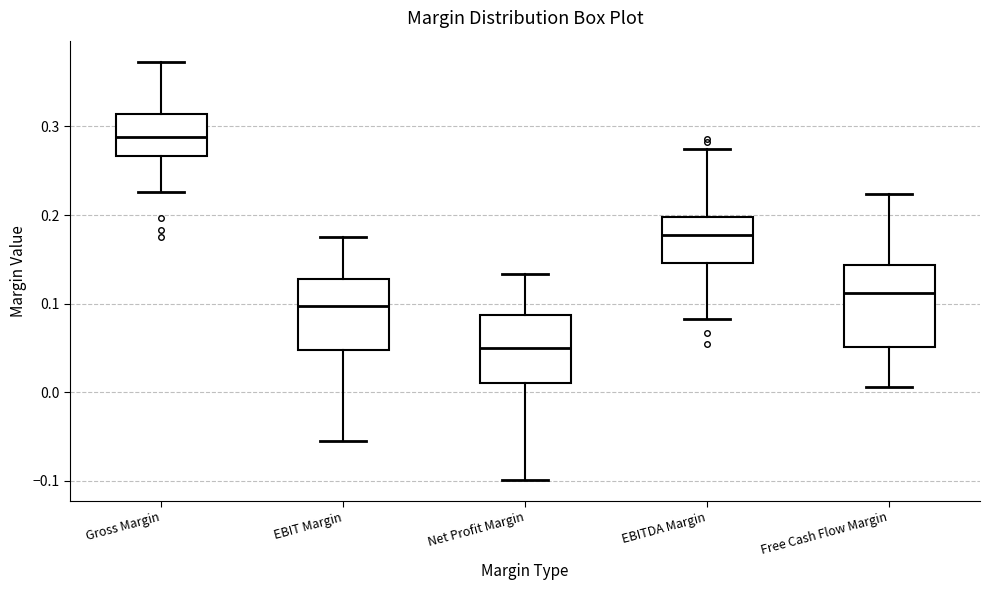

Which box has the lowest median line?

Net Profit Margin